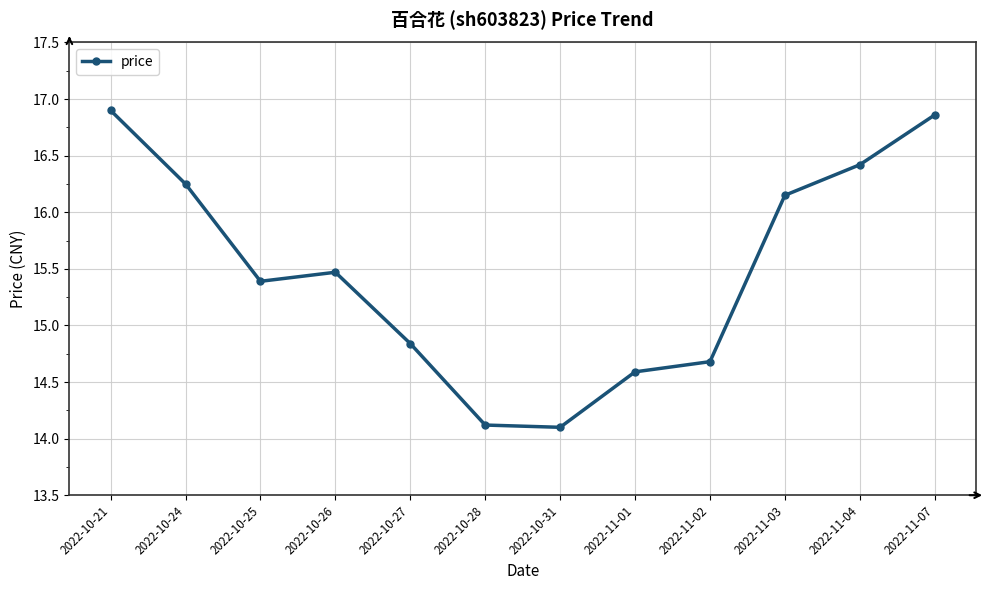

At which label does the data first exceed 15?

2022-10-21